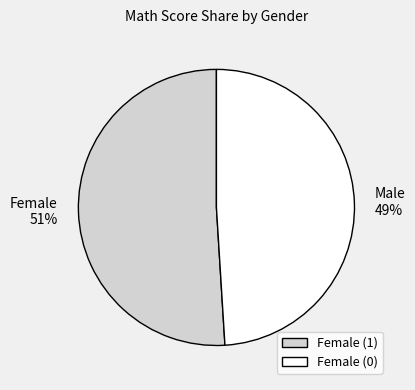

What is the majority slice?

Female (1)